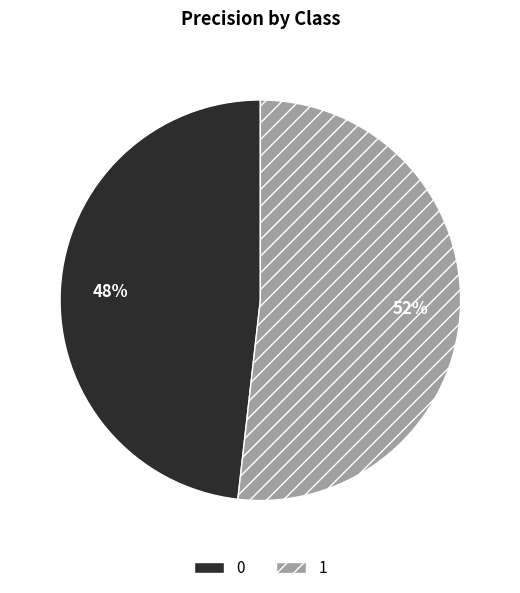

Rank the categories by value from highest to lowest.

1, 0